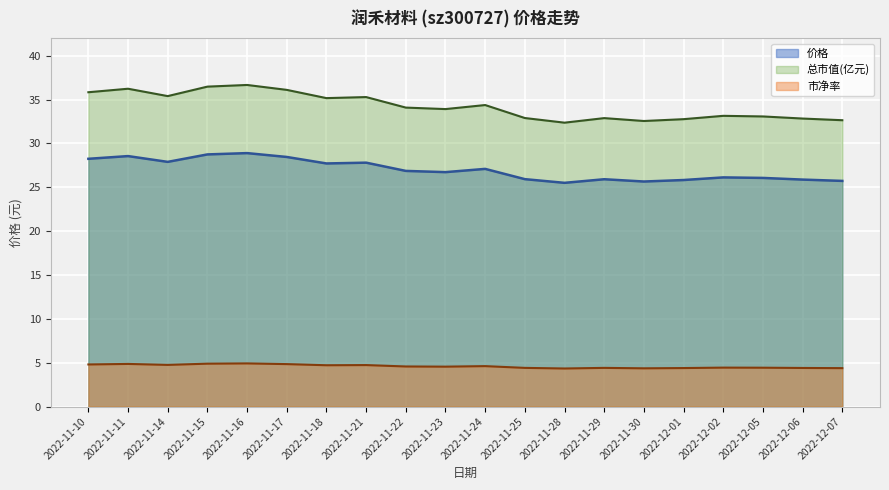

What is the total value across all series at 2022-12-05?

63.6